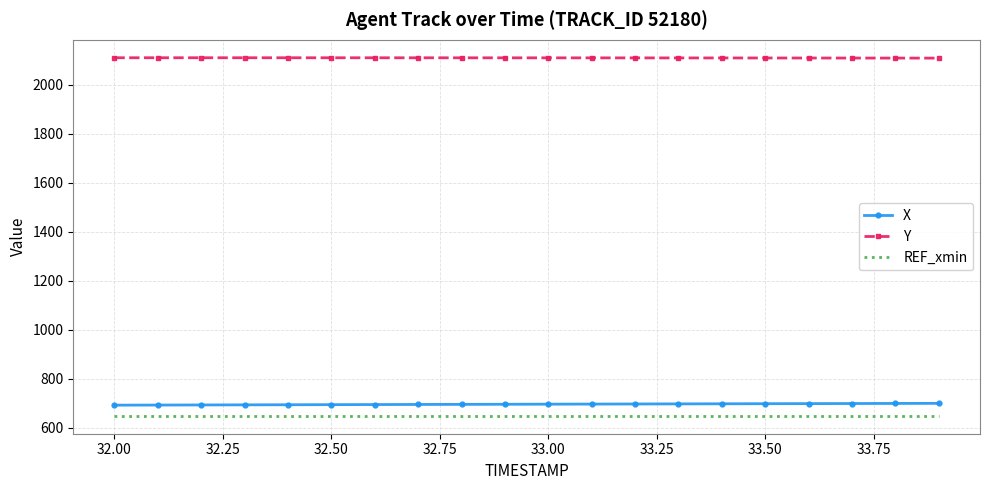

Which series has the largest total across all categories?

Y